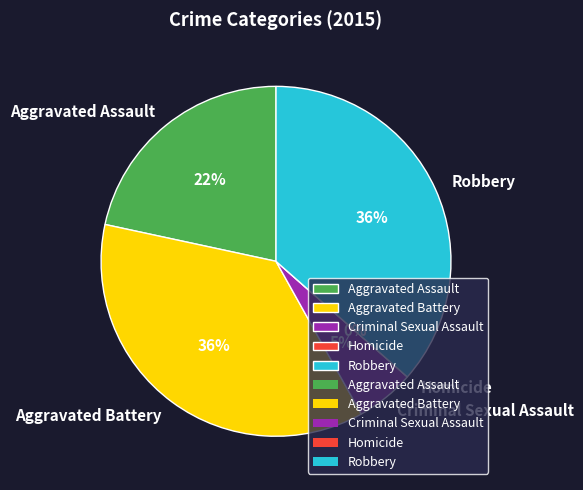

What is the smallest slice in the pie chart?

Homicide